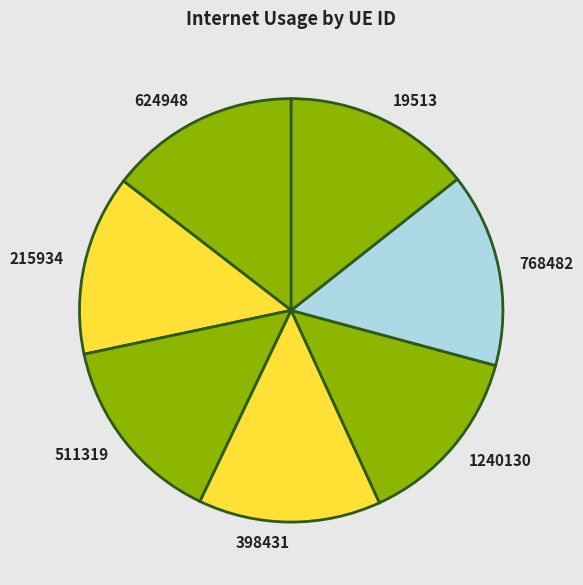

Does 511319 represent more than half of the total?

No